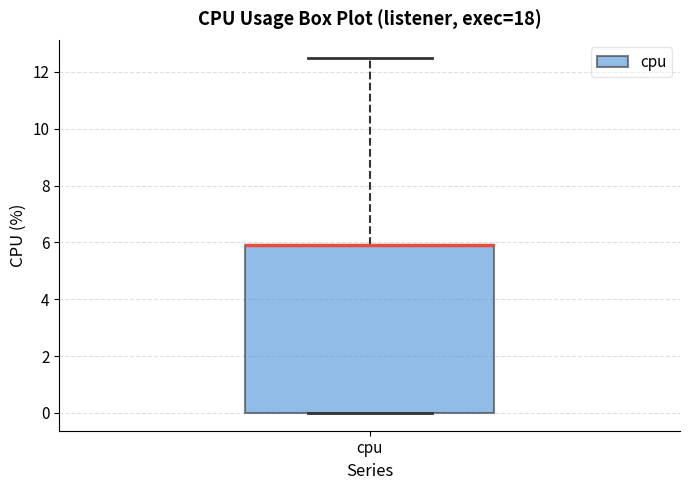

Where is the lower edge of the box for cpu on the y-axis? The values are not printed on the chart, so give them approximately, as read against the axis.

0.0